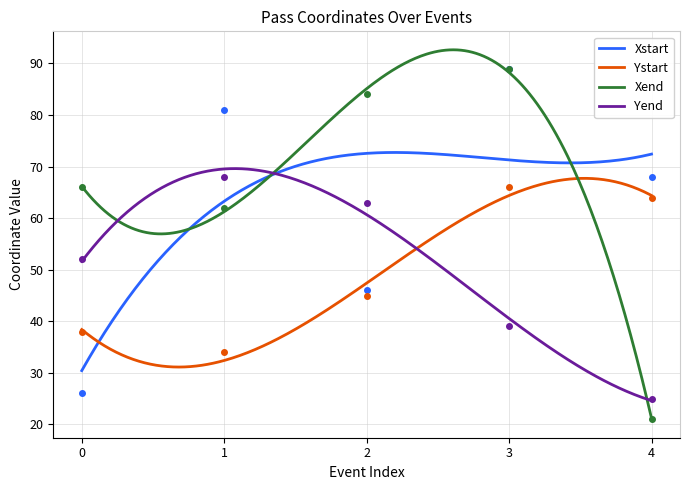

How many intersections are there between Yend and Xstart?

1